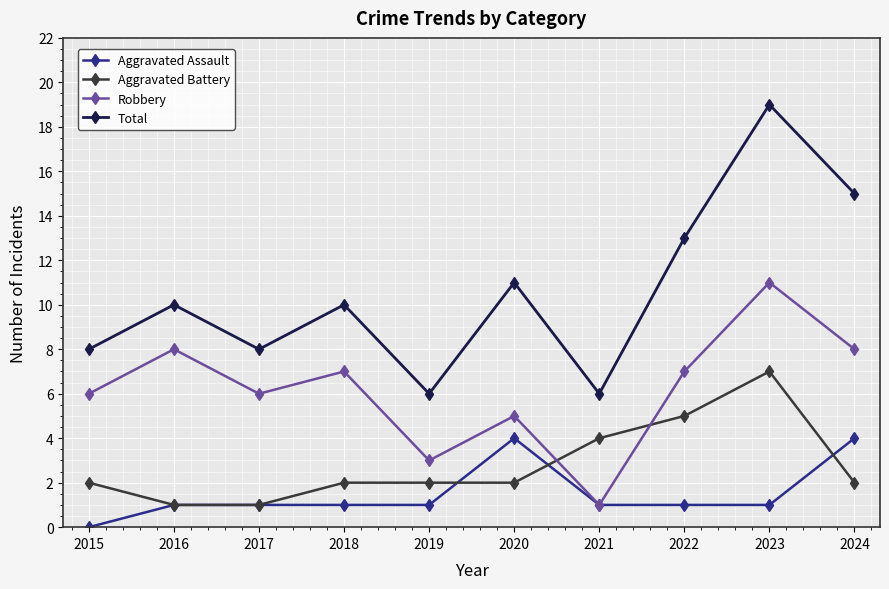

The Aggravated Battery series shows 7 at 2021. True or false?

False